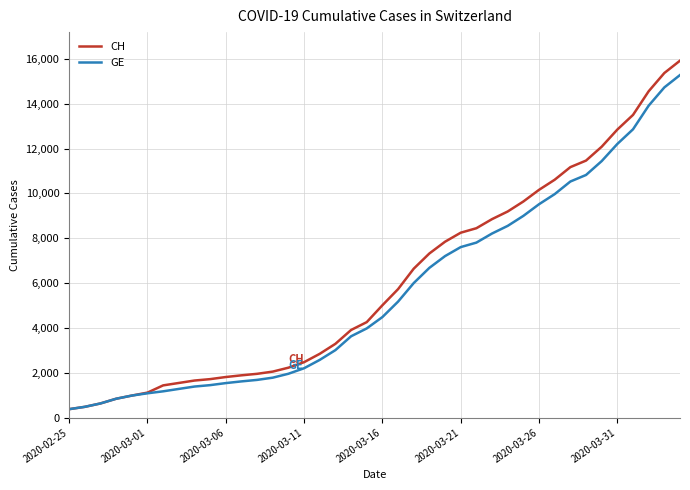

What is the greatest value displayed?

15926